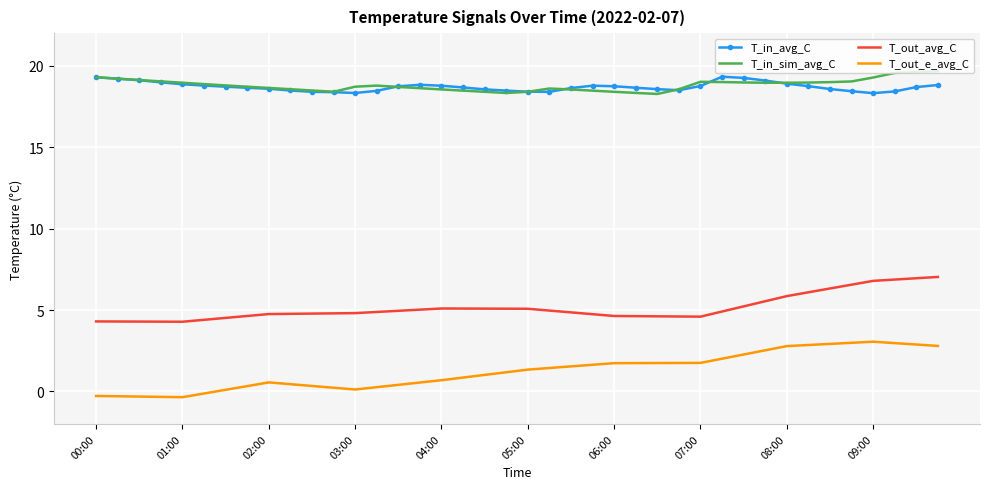

True or false: T_out_avg_C and T_in_avg_C intersect in this chart.

False